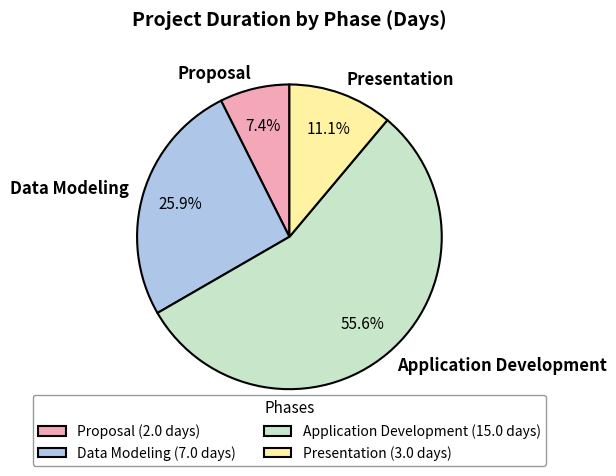

How many slices are in this pie chart?

4